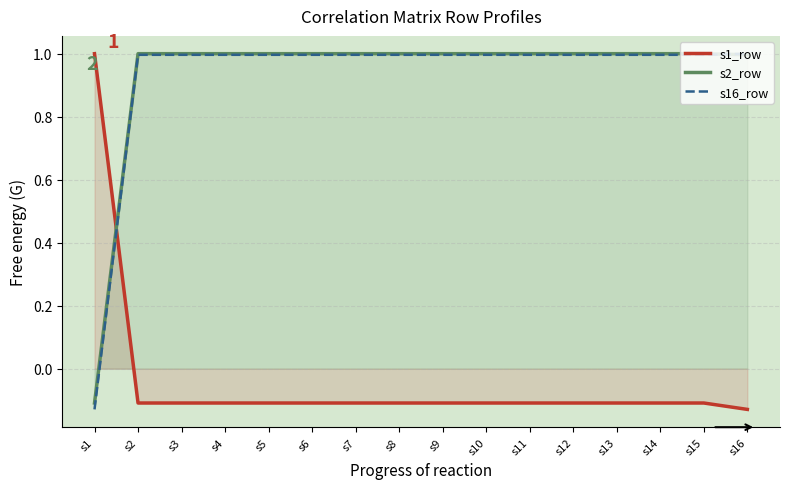

True or false: s1_row has more than 1 points higher than both neighbors.

False